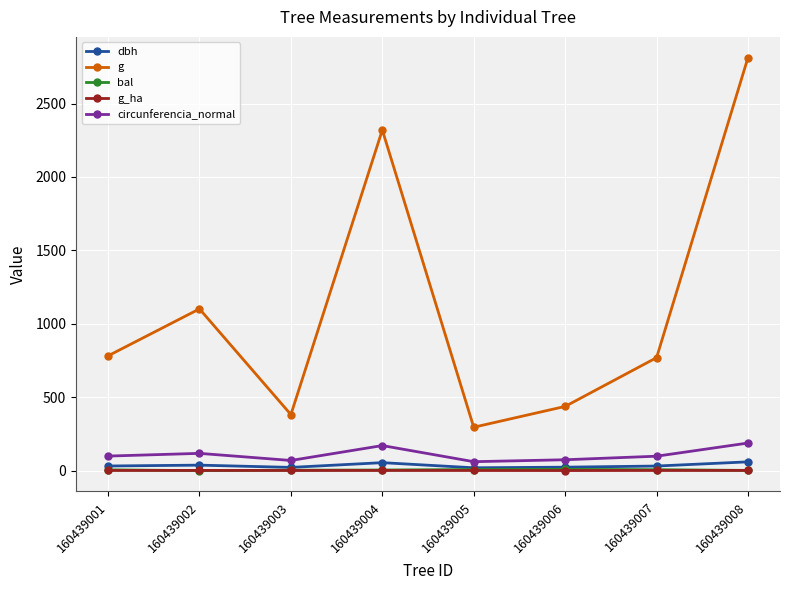

How many interior local peaks does the g series have?

2